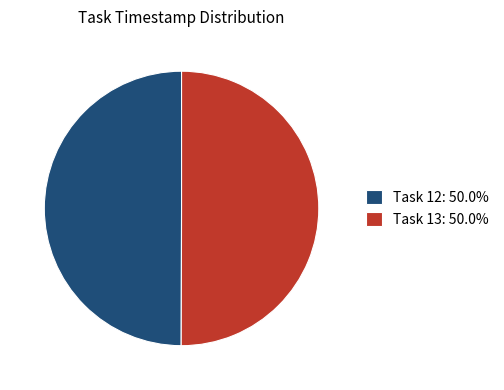

What is the ratio of the value at Task 13: 50.0% to the value at Task 12: 50.0%?

1.0